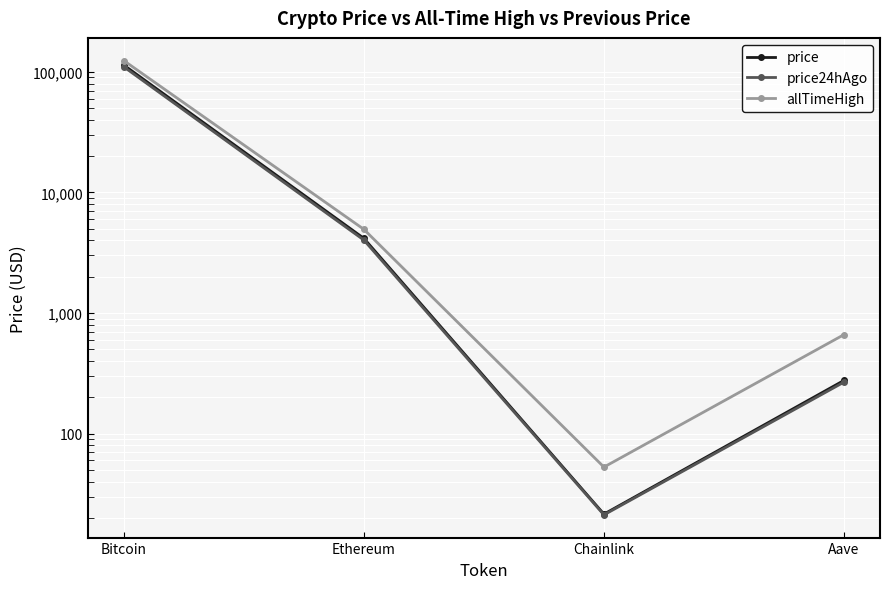

Is the value of allTimeHigh at Bitcoin greater than the value of price24hAgo at Aave?

Yes